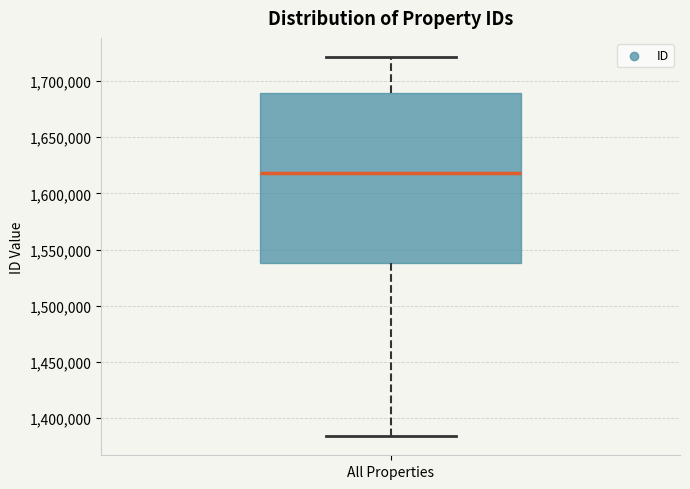

Transcribe this box plot: give where the median line is, the range the box spans, and where the two whiskers end, as read against the y-axis. The values are not printed on the chart, so give them approximately, as read against the axis.

median 1620000, box 1540000 to 1690000, whiskers 1385000 to 1720000